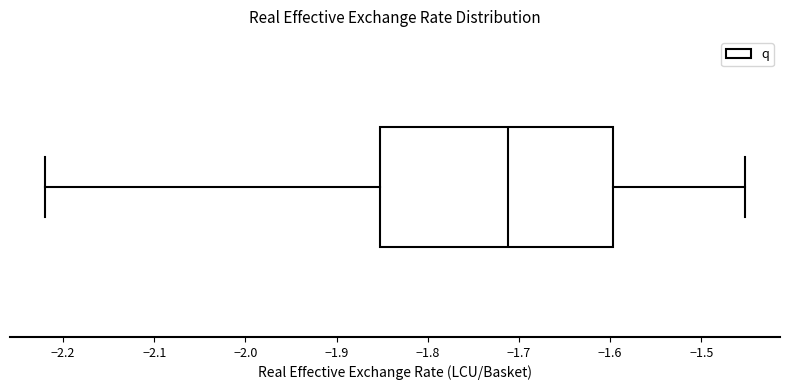

Where is the right edge of the box on the x-axis? The values are not printed on the chart, so give them approximately, as read against the axis.

-1.60